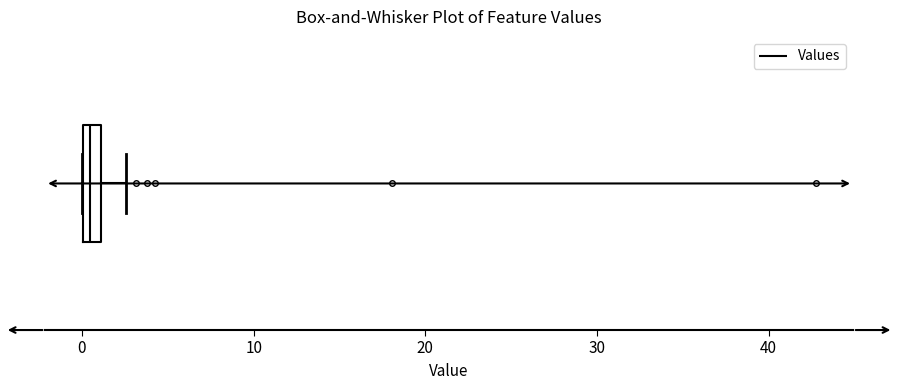

Where is the right edge of the box on the x-axis? The values are not printed on the chart, so give them approximately, as read against the axis.

1